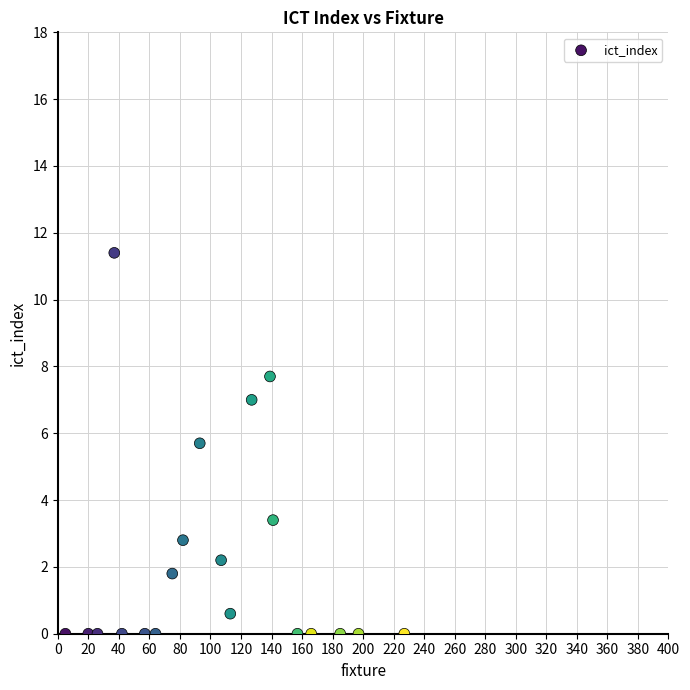

What Y value in the scatter plot is closest to 5?

5.7